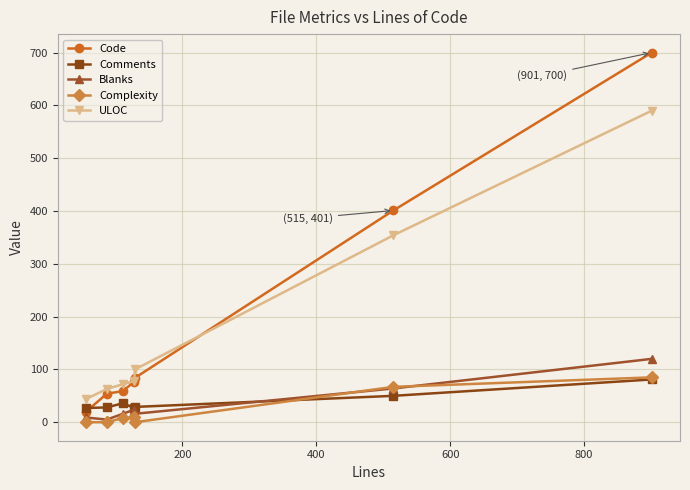

What is the value of the Code point at the 3rd from the left?

59